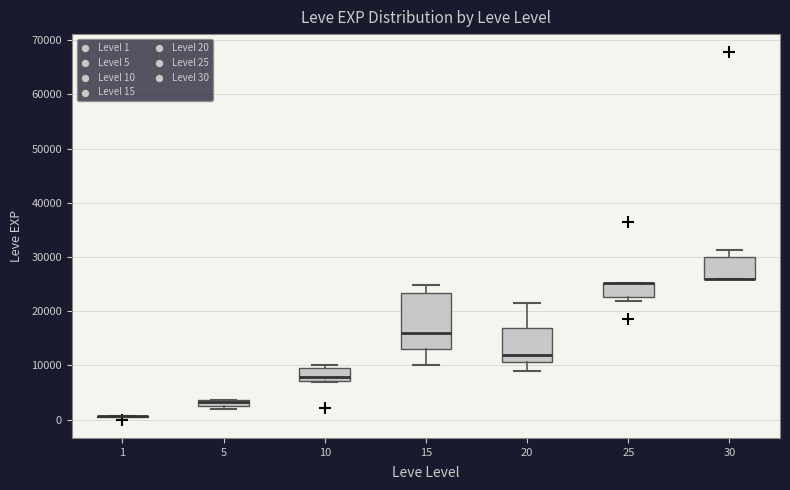

Where is the lower edge of the box at x = 30 on the y-axis? The values are not printed on the chart, so give them approximately, as read against the axis.

26000